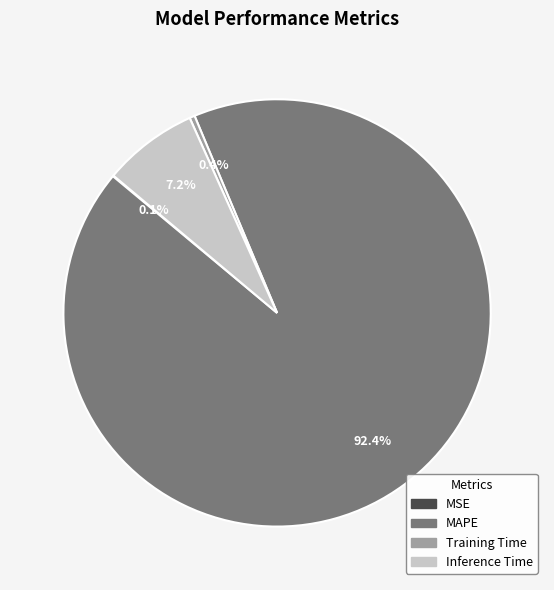

Does any single category account for the majority?

Yes